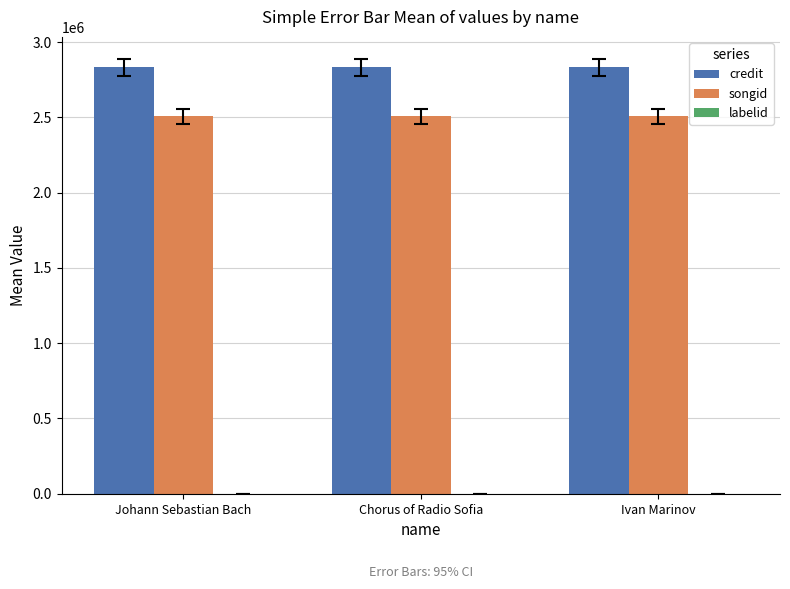

Is it true that credit equals 2832886 at Chorus of Radio Sofia?

True